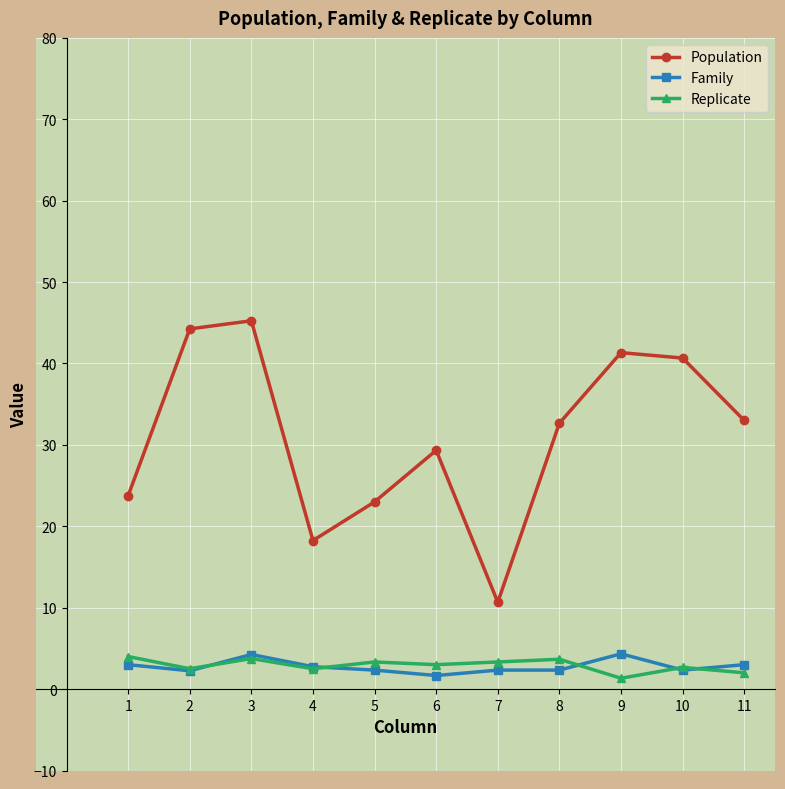

What is the difference between the maximum and minimum values in the Population series?

34.6